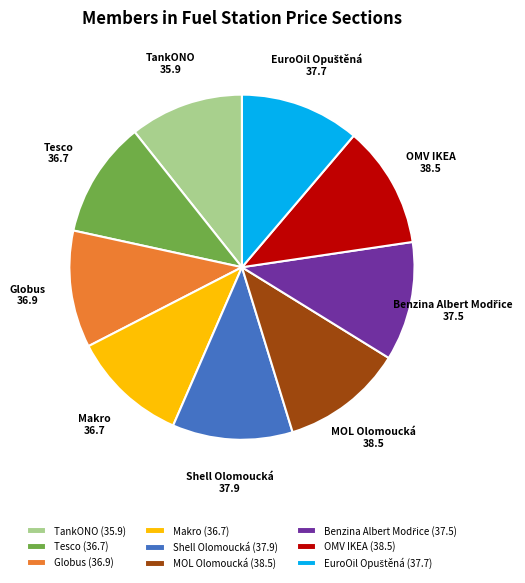

What is the ratio of the value at Shell Olomoucká to the value at TankONO?

1.1